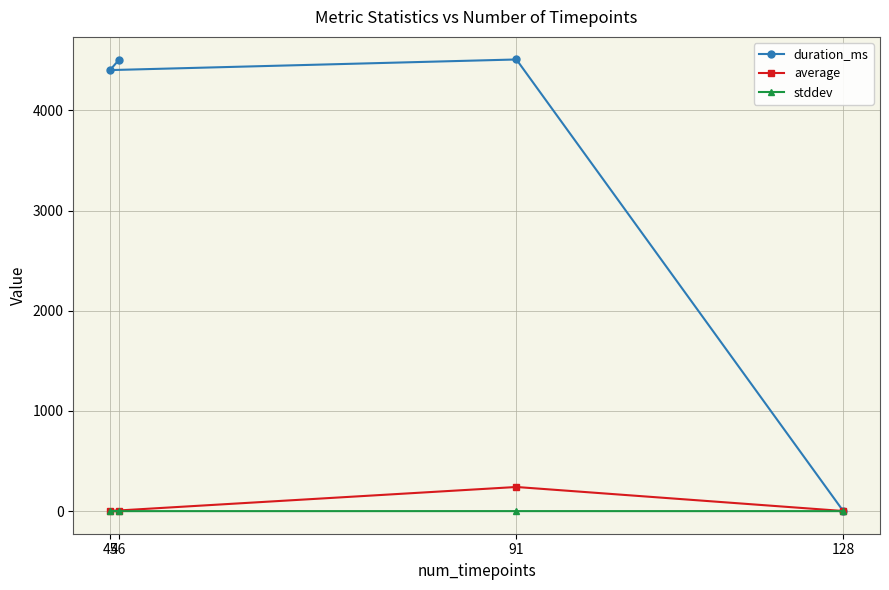

Rank the series at 46 from lowest to highest value.

stddev, average, duration_ms